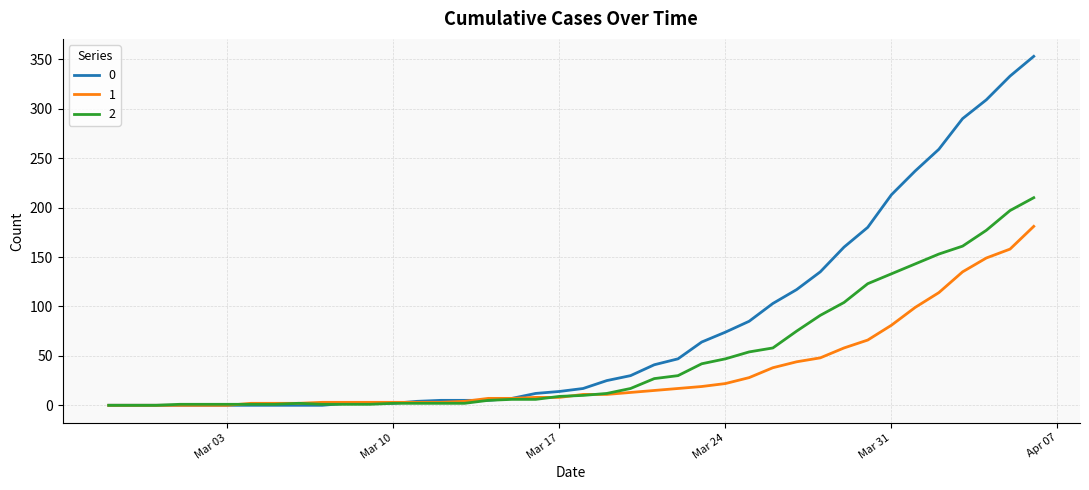

List the series in order of their peak value, lowest first.

1, 2, 0